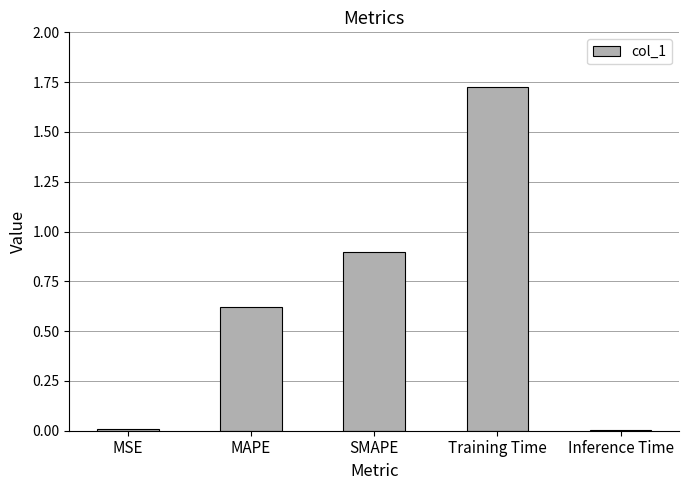

Which label corresponds to the largest value in the chart?

Training Time